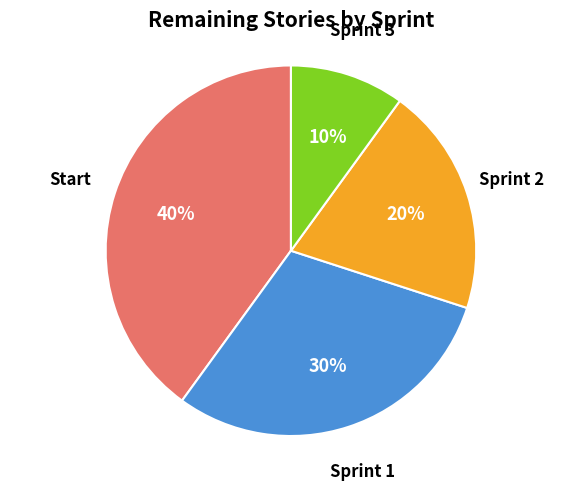

Is there any slice that represents more than half of the pie?

No